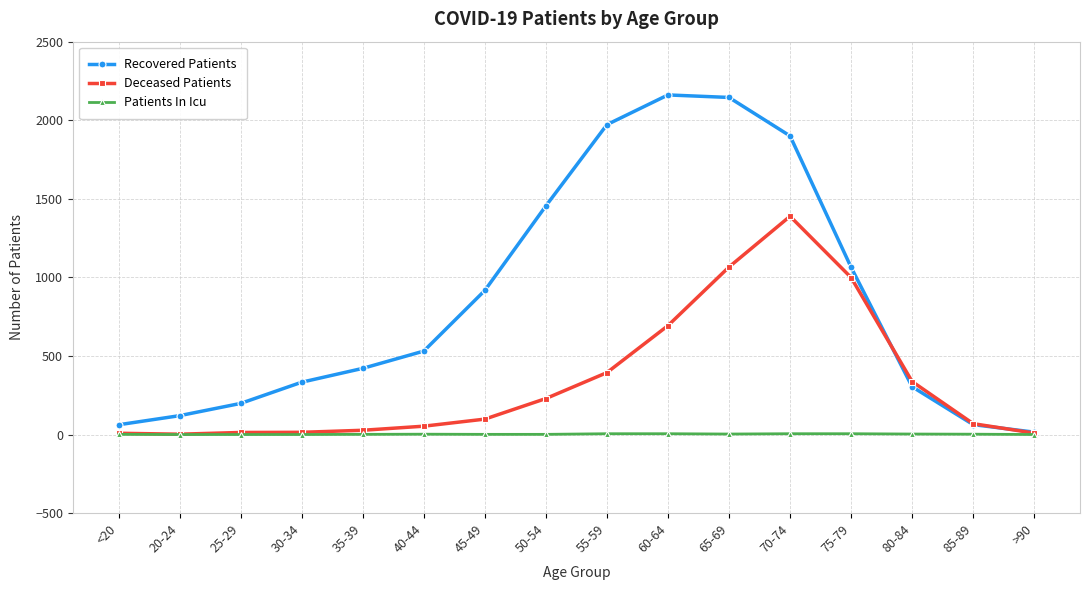

What is the highest value of the Deceased Patients series?

1389